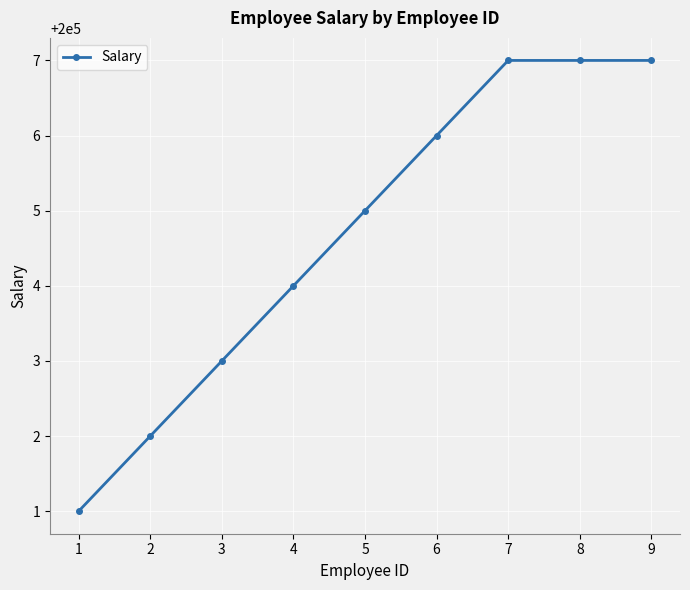

Between 9 and 3, which is larger?

9